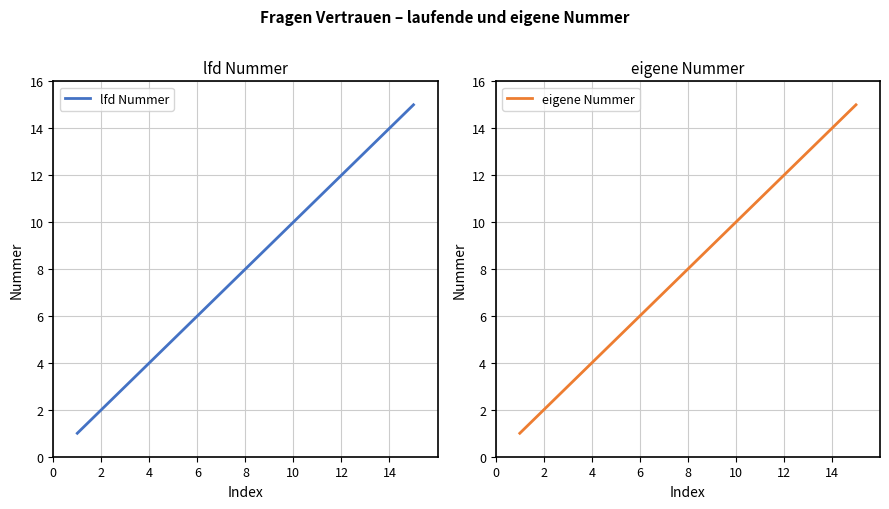

True or false: lfd Nummer has a value of 22 at 12.

False